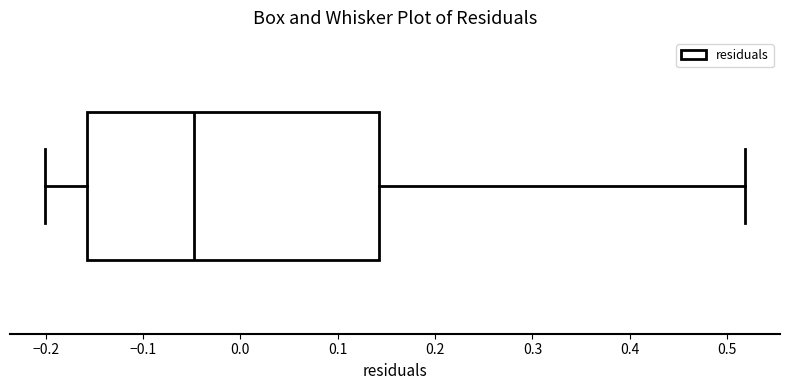

Transcribe this box plot: give where the median line is, the range the box spans, and where the two whiskers end, as read against the x-axis. The values are not printed on the chart, so give them approximately, as read against the axis.

median -0.05, box -0.16 to 0.14, whiskers -0.20 to 0.52